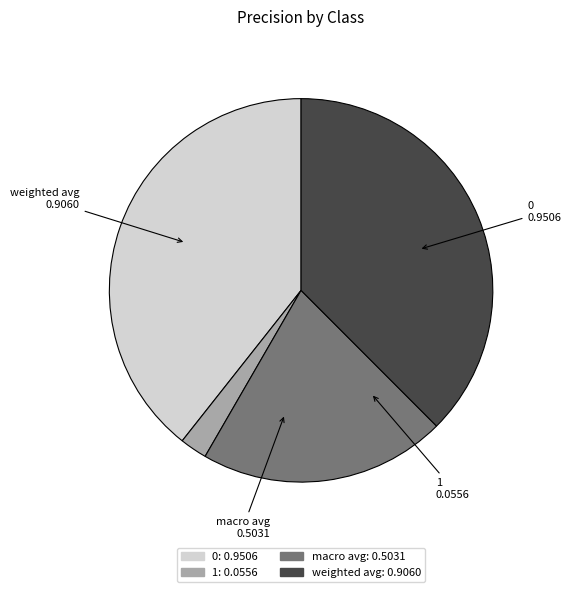

Does 1 account for over 50% of the chart?

No